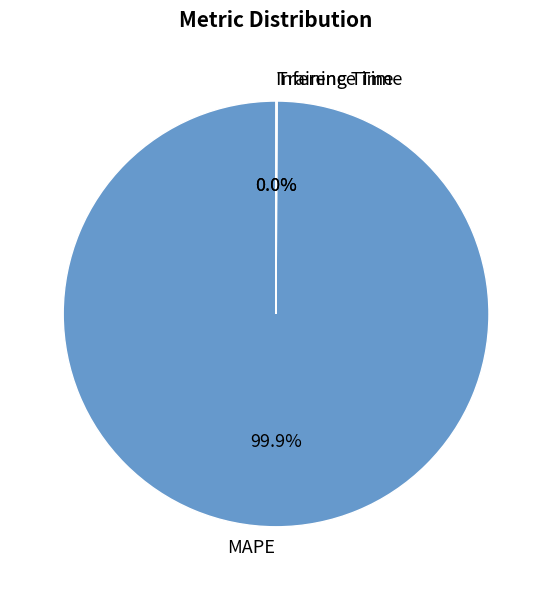

What is the largest slice in the pie chart?

MAPE